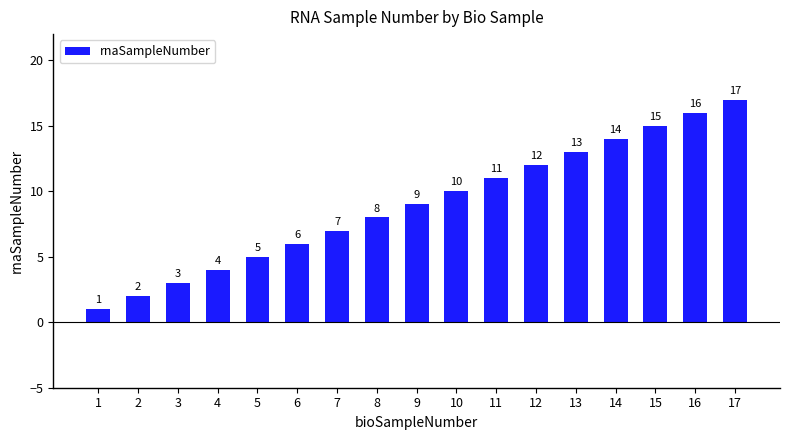

What is the greatest value displayed?

17